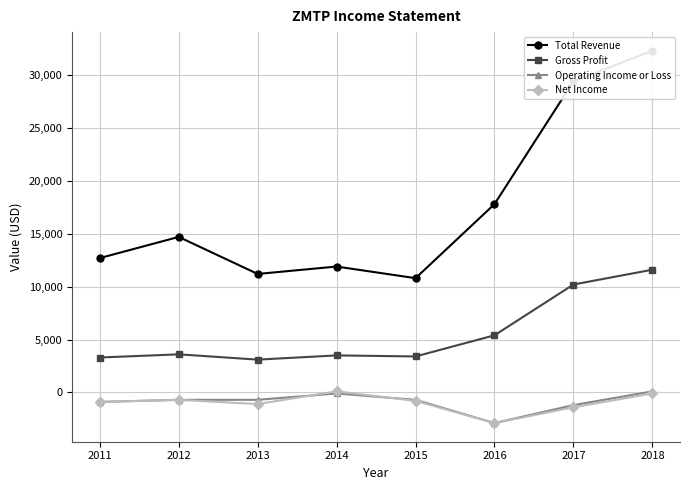

At which label does Gross Profit reach its peak?

2018